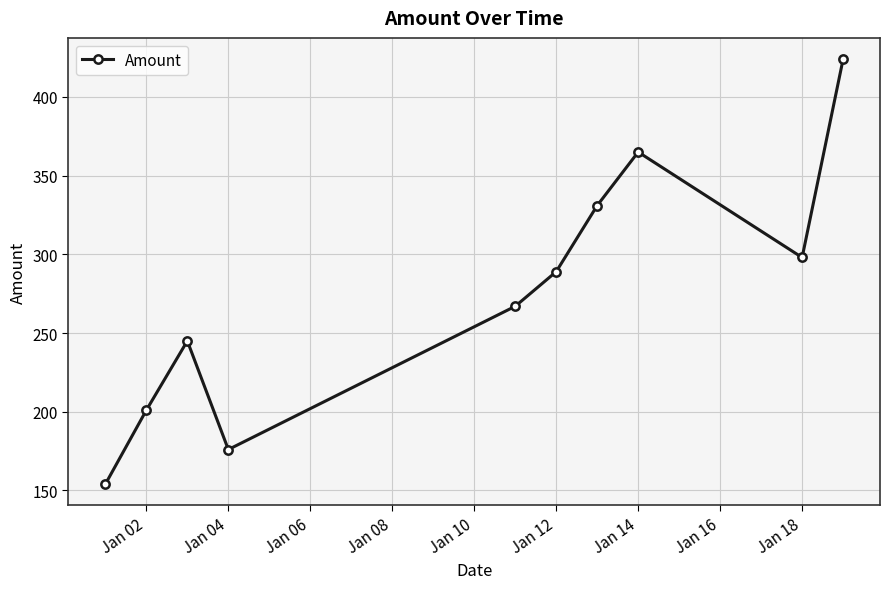

How many lines are shown in the chart?

1